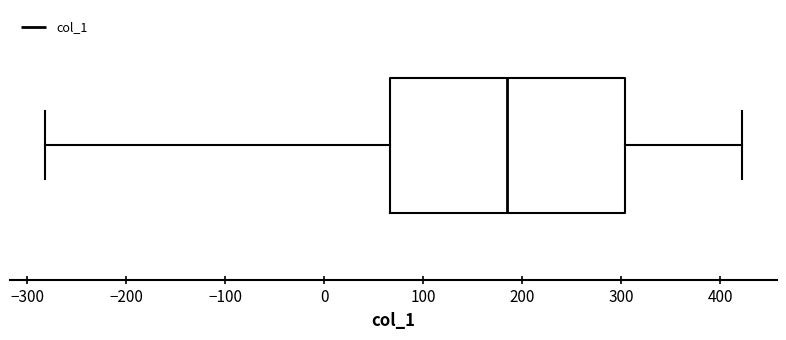

Read this box plot against the x-axis: the position of the median line, the range covered by the box, and the ends of both whiskers. The values are not printed on the chart, so give them approximately, as read against the axis.

median 190, box 70 to 300, whiskers -280 to 420